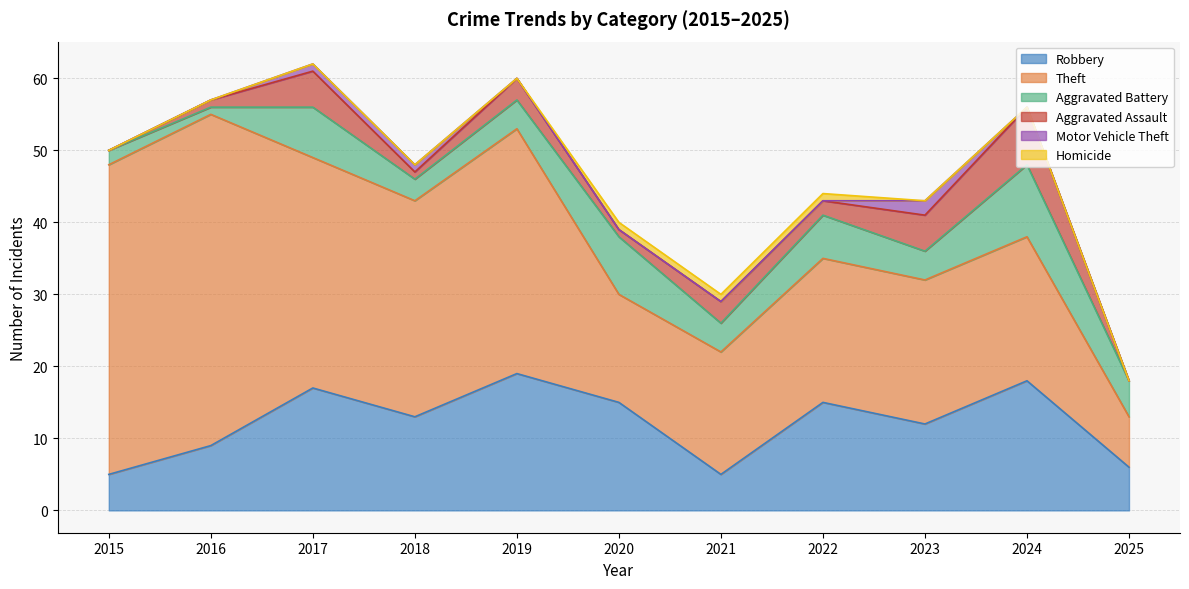

Which series has the largest total across all categories?

Theft